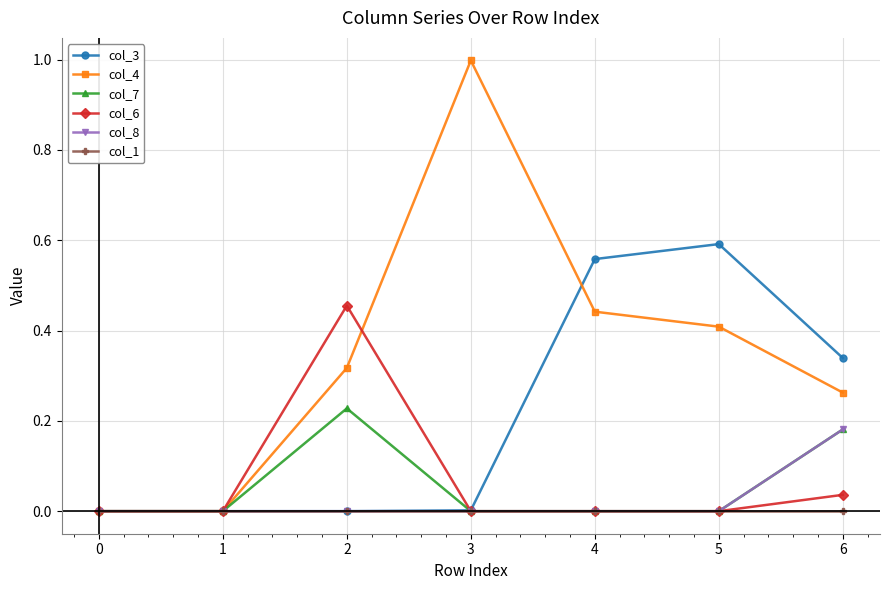

How many data points does each series have?

7